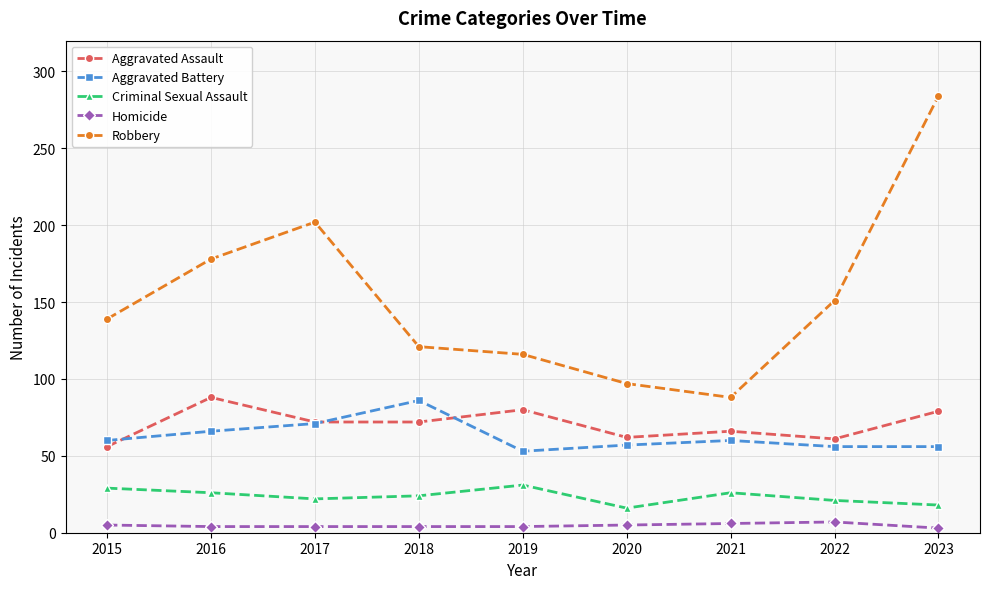

What is the average value of the Criminal Sexual Assault series?

24